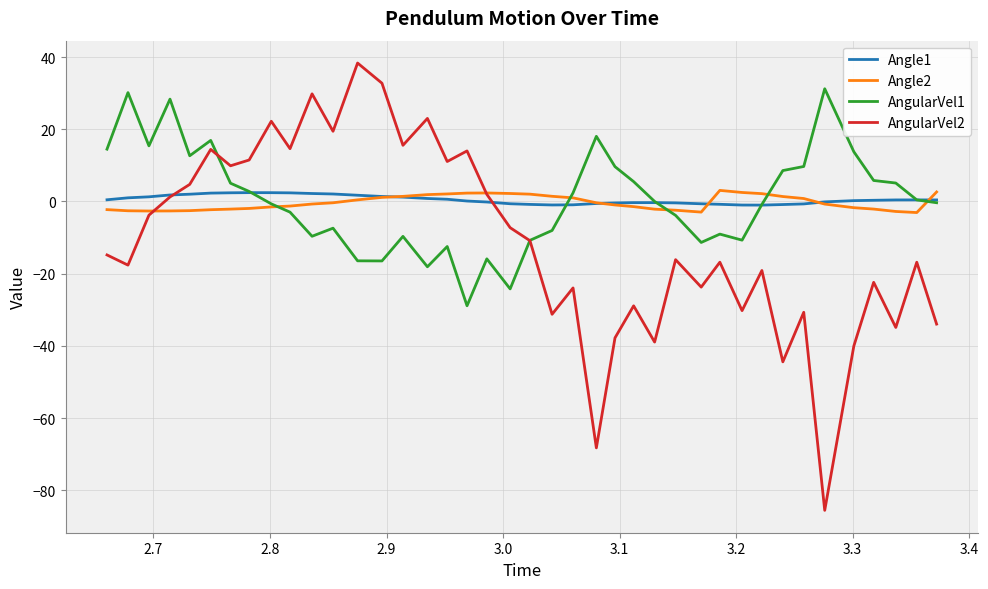

Which series has the widest spread of values?

AngularVel2